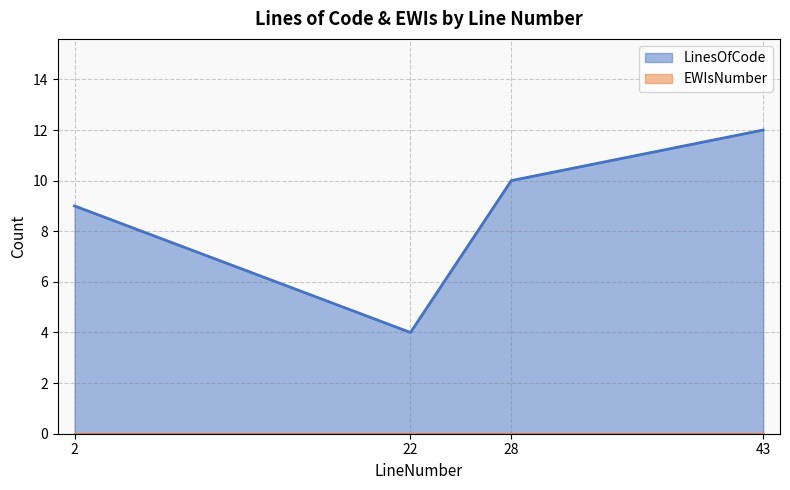

Reading right to left, what are all the values shown in this chart?

12	10	4	9